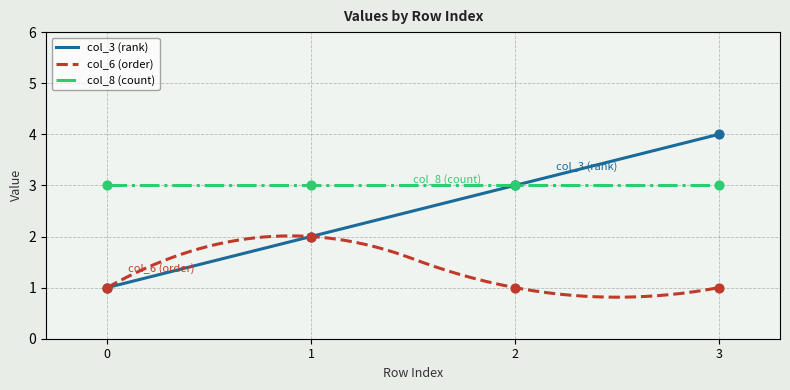

At how many categories does at least one series exceed 1?

3